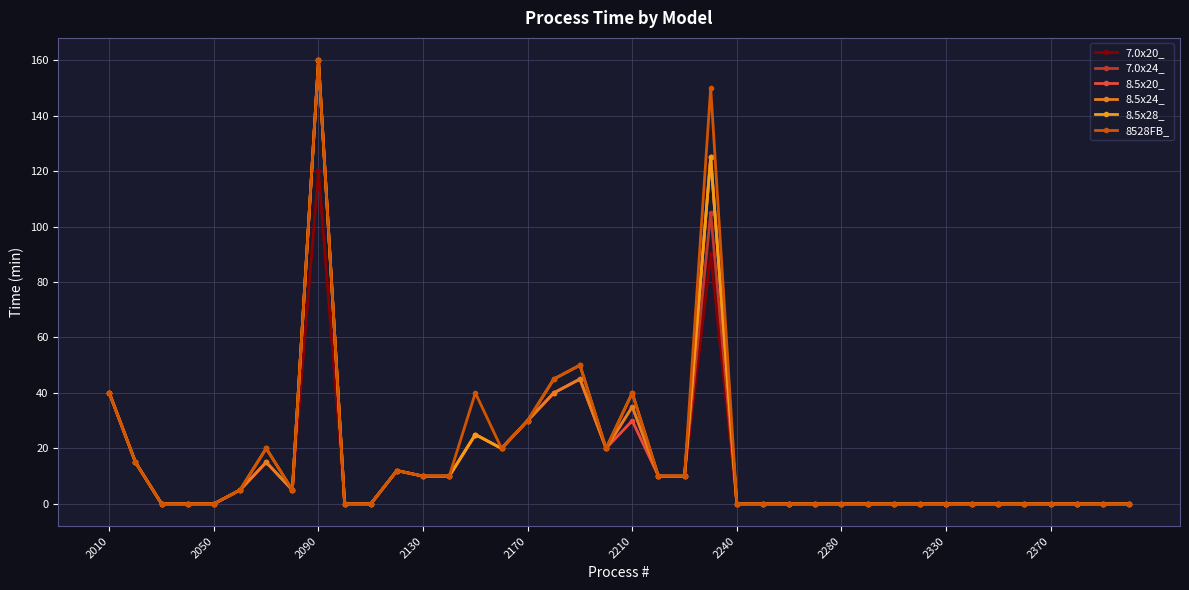

How many distinct data groups are displayed?

6